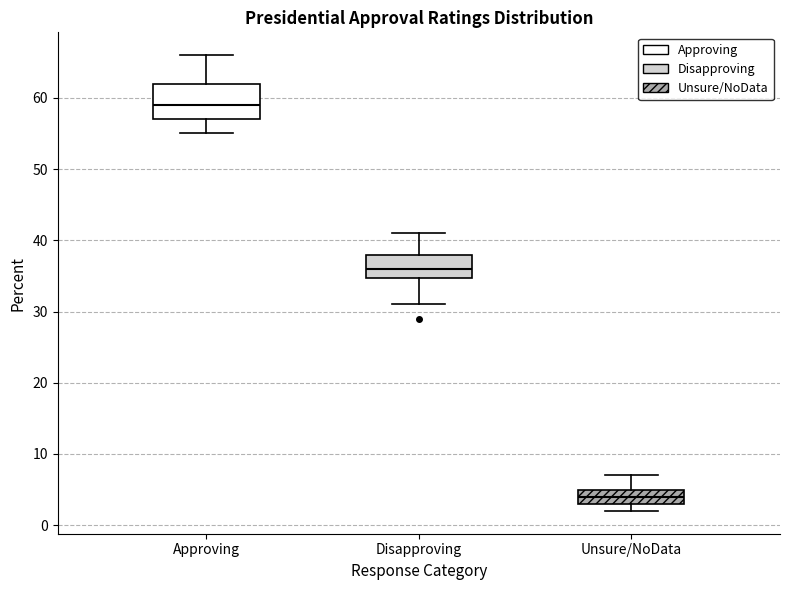

Reading left to right, transcribe this box plot: for each box, give where its median line is, the range the box spans, and where its two whiskers end, as read against the y-axis. The values are not printed on the chart, so give them approximately, as read against the axis.

Approving: median 59, box 57 to 62, whiskers 55 to 66
Disapproving: median 36, box 35 to 38, whiskers 31 to 41
Unsure/NoData: median 4, box 3 to 5, whiskers 2 to 7